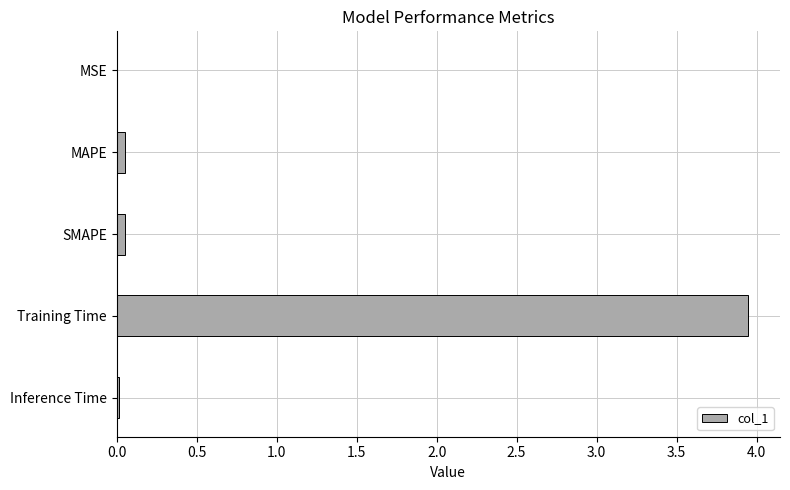

The chart shows a value of 0.0 at MSE. True or false?

True